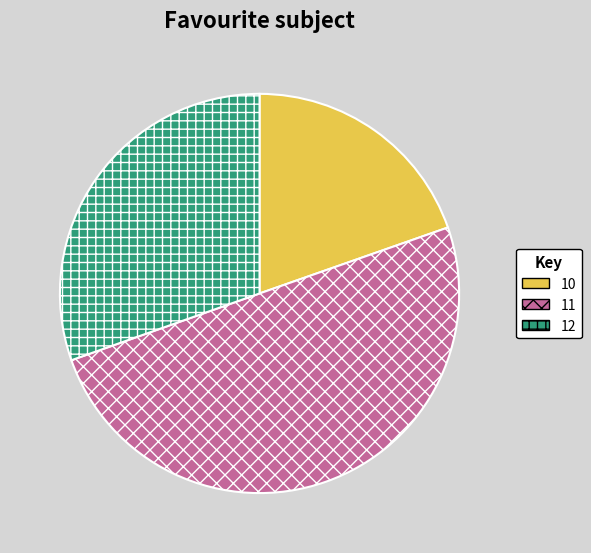

Is 10 the majority of the pie?

No